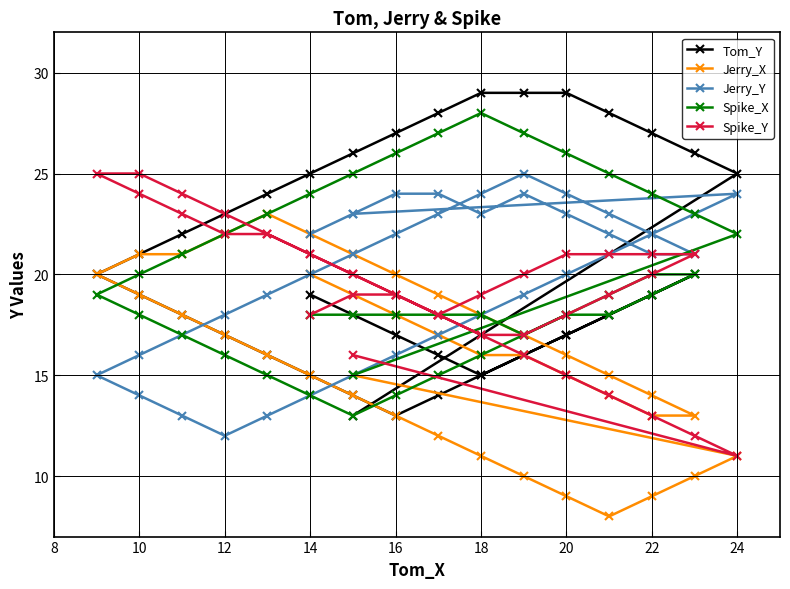

What are all the series names shown in the legend?

Tom_Y, Jerry_X, Jerry_Y, Spike_X, Spike_Y